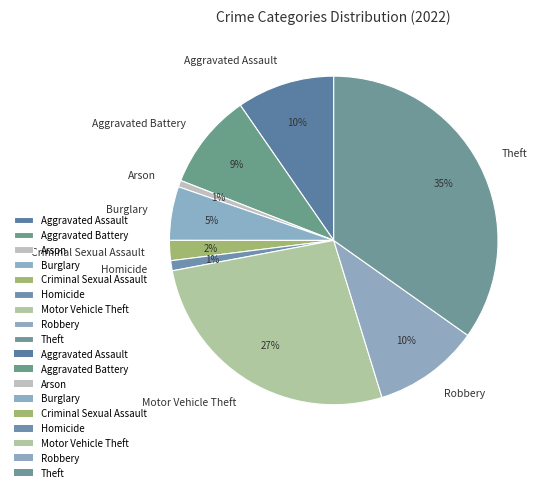

To the nearest percent, what portion does Robbery represent?

10%